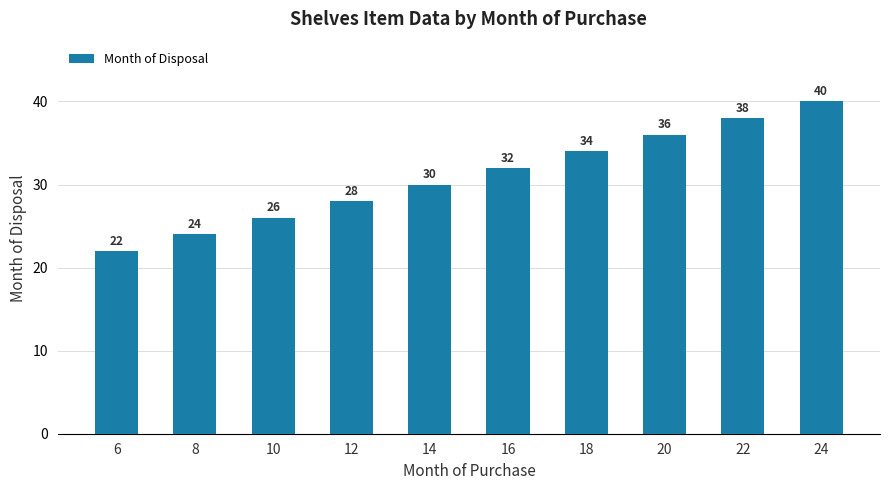

Which category has the lowest value across all series?

6